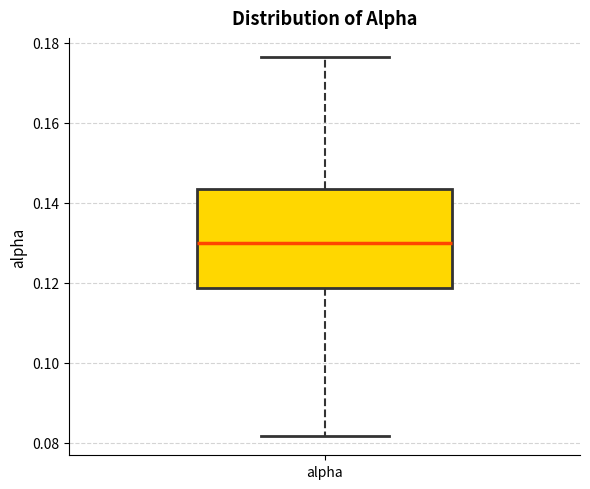

Where is the lower edge of the box for alpha on the y-axis? The values are not printed on the chart, so give them approximately, as read against the axis.

0.118